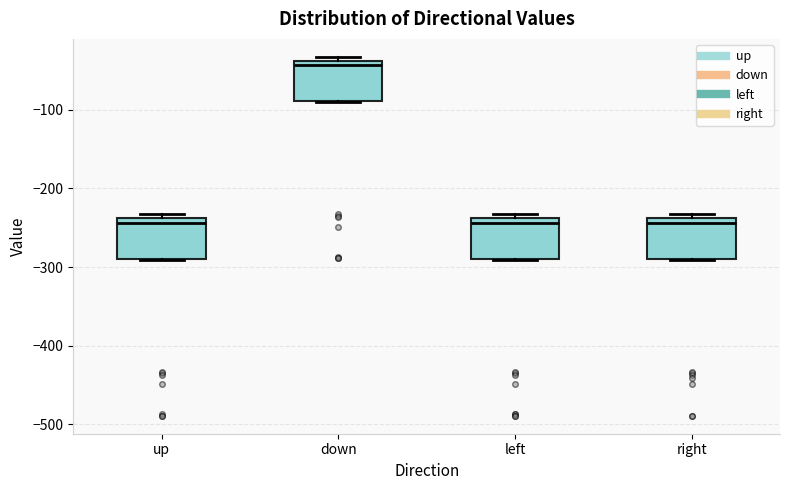

Reading left to right, transcribe this box plot: for each box, give where its median line is, the range the box spans, and where its two whiskers end, as read against the y-axis. The values are not printed on the chart, so give them approximately, as read against the axis.

up: median -240 (just below the box's upper edge), box -290 to -240, whiskers -290 to -230
down: median -40 (just below the box's upper edge), box -90 to -40, whiskers -90 to -30
left: median -240 (just below the box's upper edge), box -290 to -240, whiskers -290 to -230
right: median -240 (just below the box's upper edge), box -290 to -240, whiskers -290 to -230